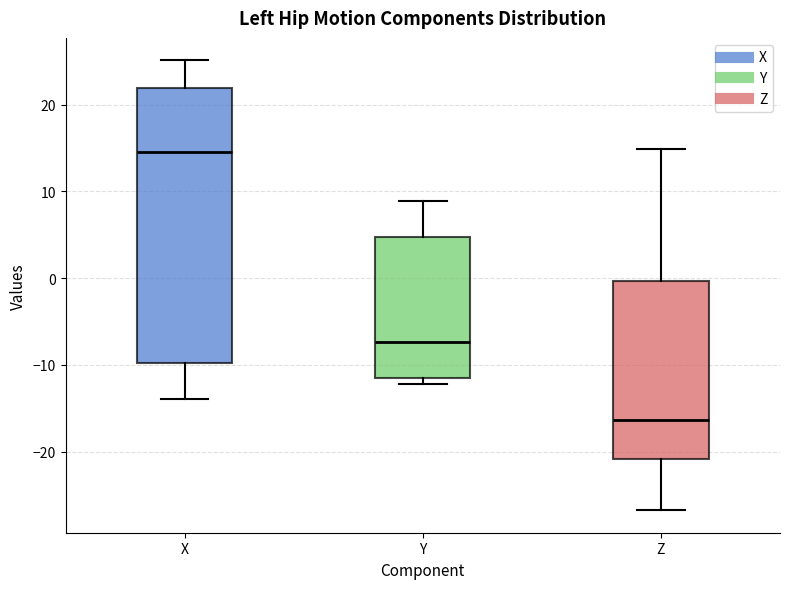

Reading left to right, read every box against the y-axis: the position of its median line, the range the box covers, and the ends of its whiskers. The values are not printed on the chart, so give them approximately, as read against the axis.

X: median 15, box -10 to 22, whiskers -14 to 25
Y: median -7, box -12 to 5, whiskers -12 (just below the box's lower edge) to 9
Z: median -16, box -21 to 0, whiskers -27 to 15